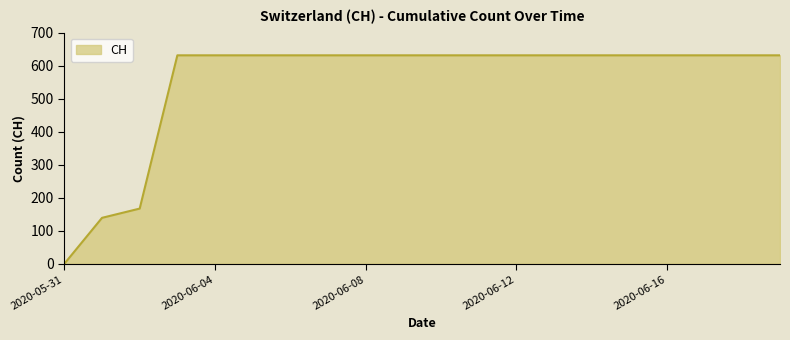

What is the difference between the maximum and minimum values?

631